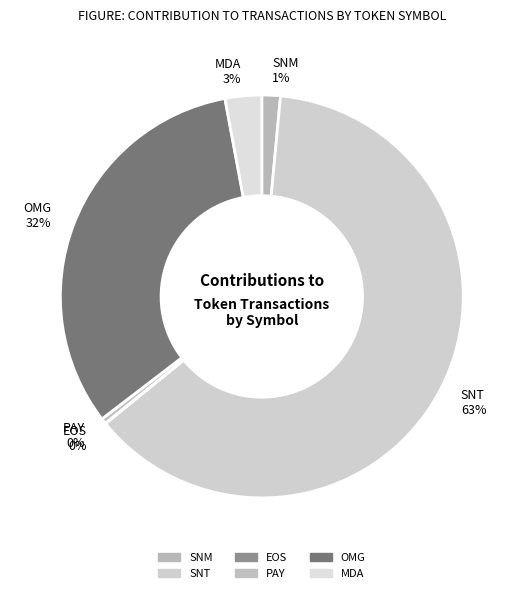

Is it true that MDA is 8% of the pie?

False